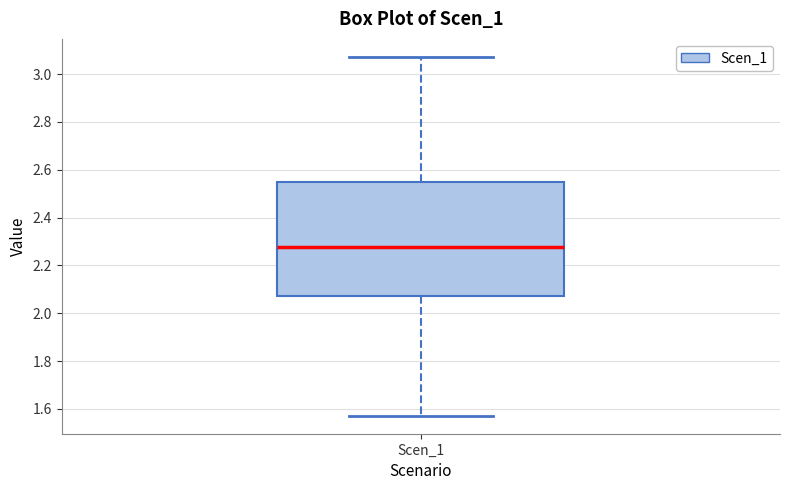

Transcribe this box plot: give where the median line is, the range the box spans, and where the two whiskers end, as read against the y-axis. The values are not printed on the chart, so give them approximately, as read against the axis.

median 2.28, box 2.08 to 2.54, whiskers 1.58 to 3.08